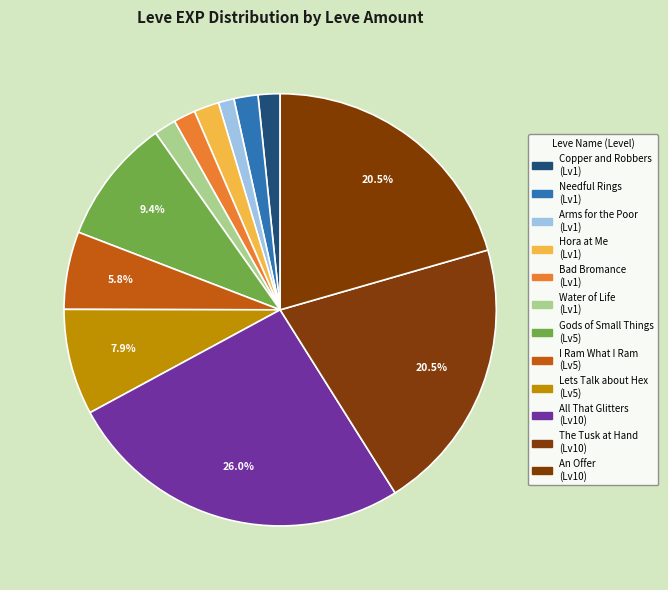

How many segments does this pie chart have?

12